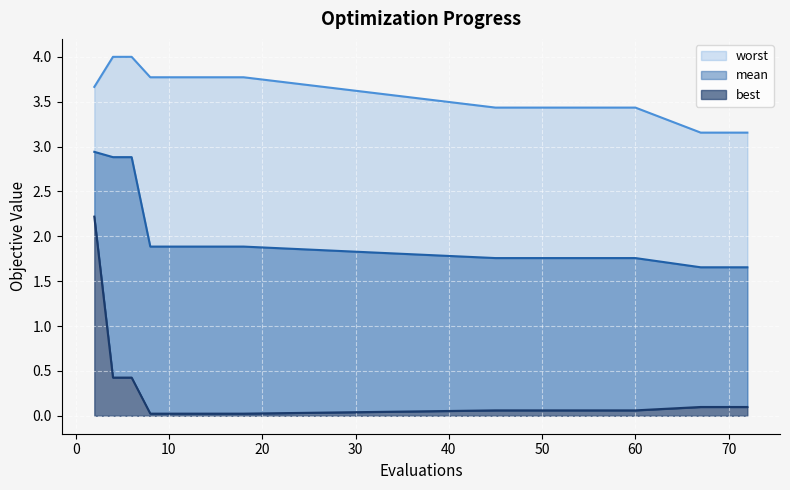

Where is best nearest to the value 1?

4